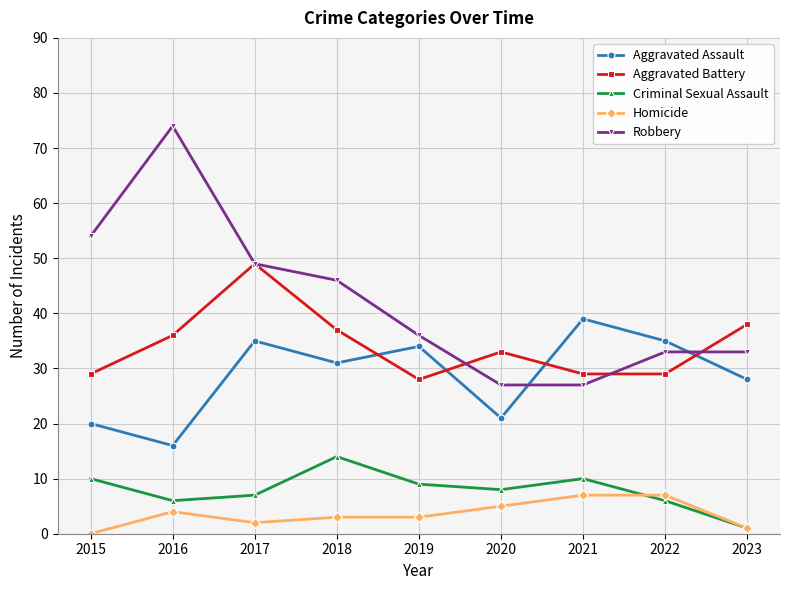

Which category has the highest value across all series?

2016